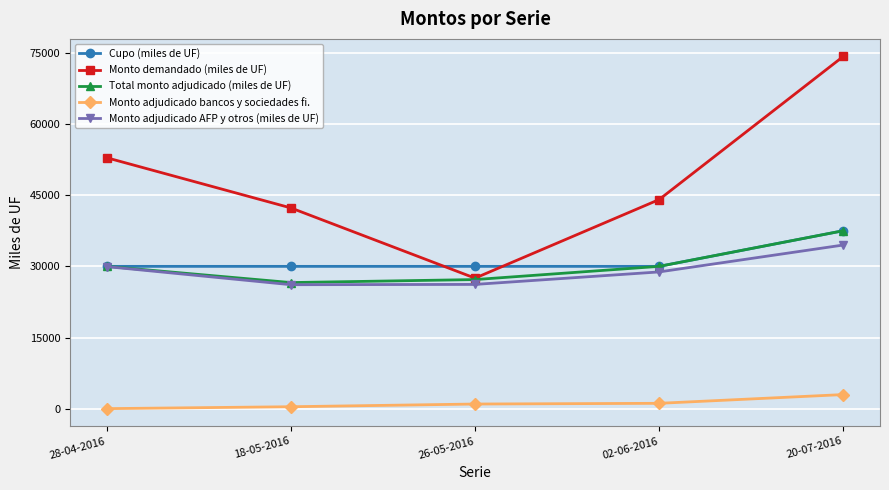

True or false: Cupo (miles de UF) and Monto adjudicado bancos y sociedades fi. intersect in this chart.

False